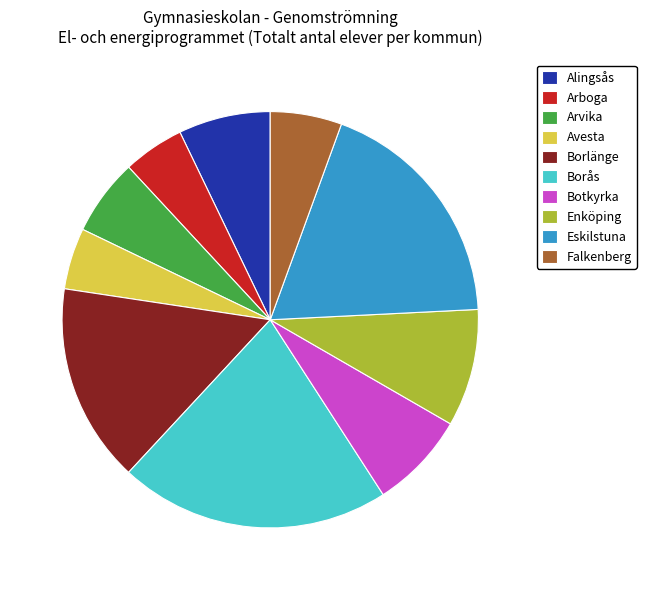

Is there a majority slice in this chart?

No